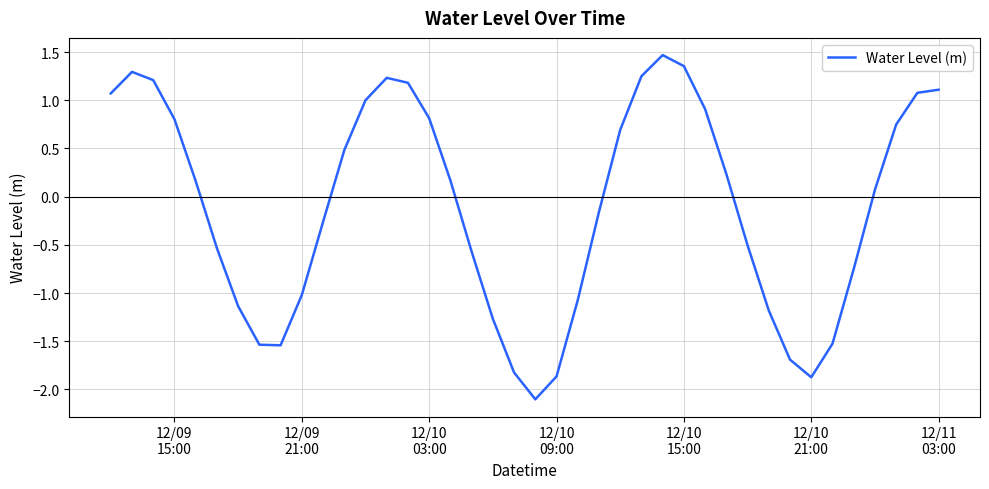

How many interior local peaks (higher than both neighbors) does the data have?

3